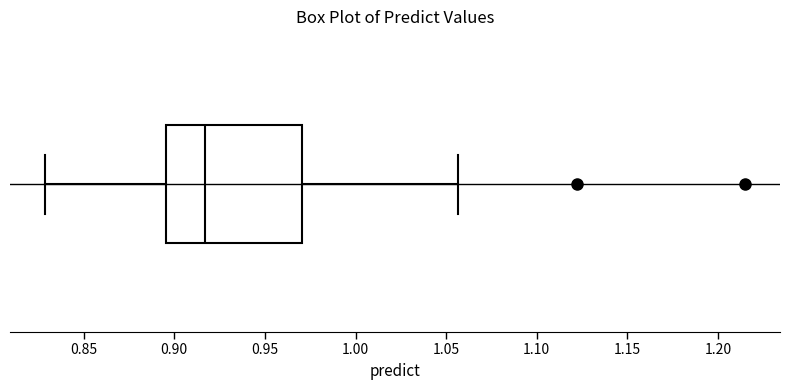

Where does the right whisker of the box end on the x-axis? The values are not printed on the chart, so give them approximately, as read against the axis.

1.055